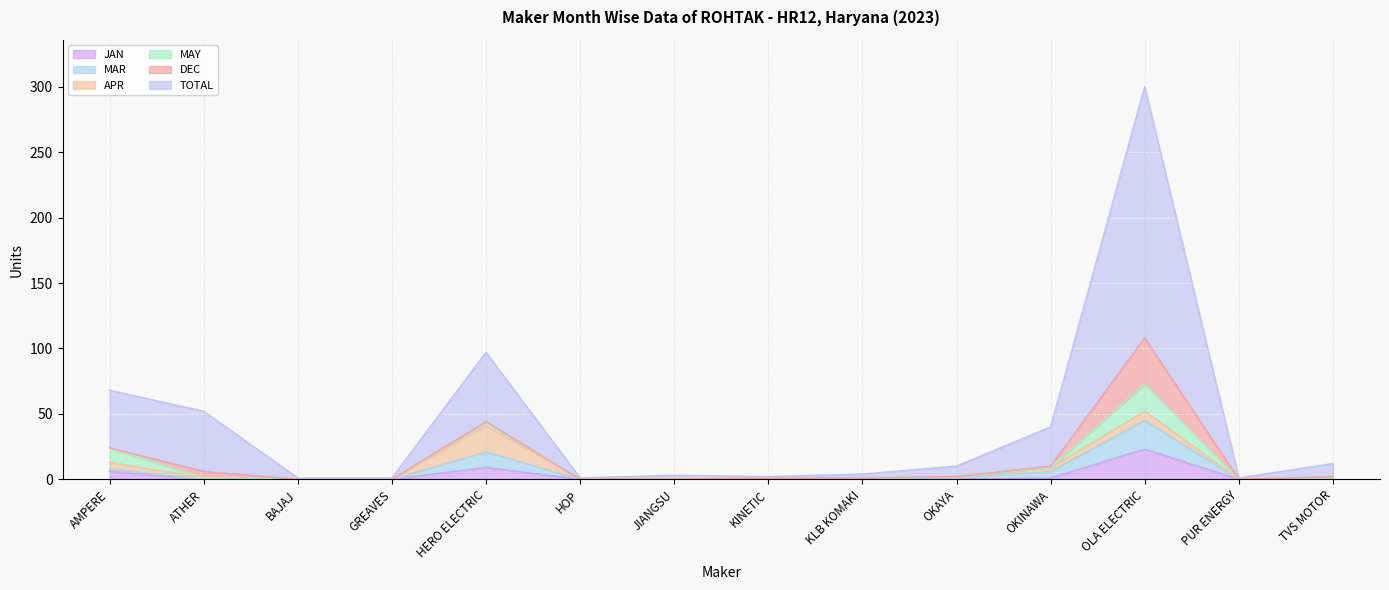

Rank the categories by TOTAL value from lowest to highest.

BAJAJ, GREAVES, HOP, PUR ENERGY, KINETIC, JIANGSU, KLB KOMAKI, OKAYA, TVS MOTOR, OKINAWA, ATHER, AMPERE, HERO ELECTRIC, OLA ELECTRIC